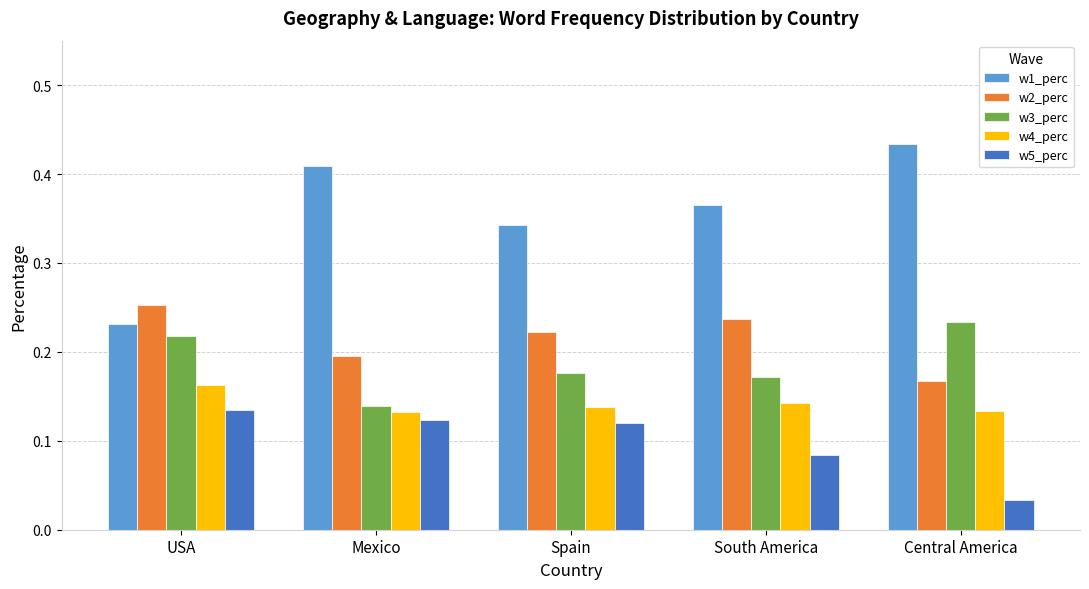

At which category does the chart reach its minimum across all series?

Central America